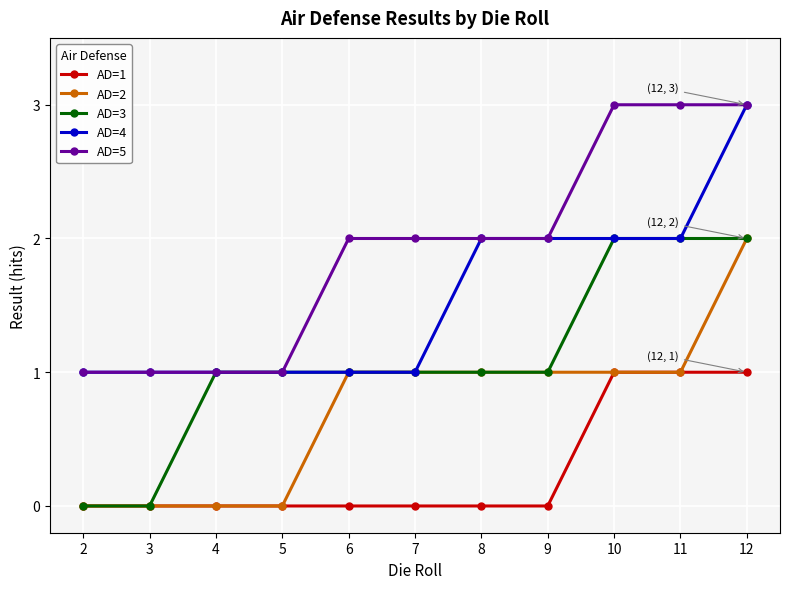

What is the value of the AD=5 point at the 7th from the left?

2